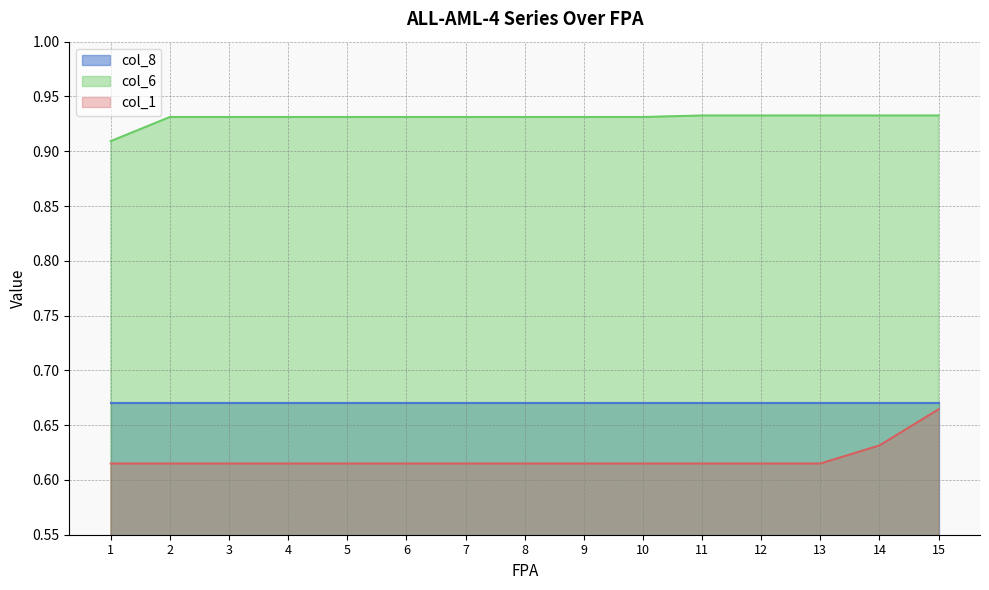

Which series has the largest range (max minus min)?

col_1